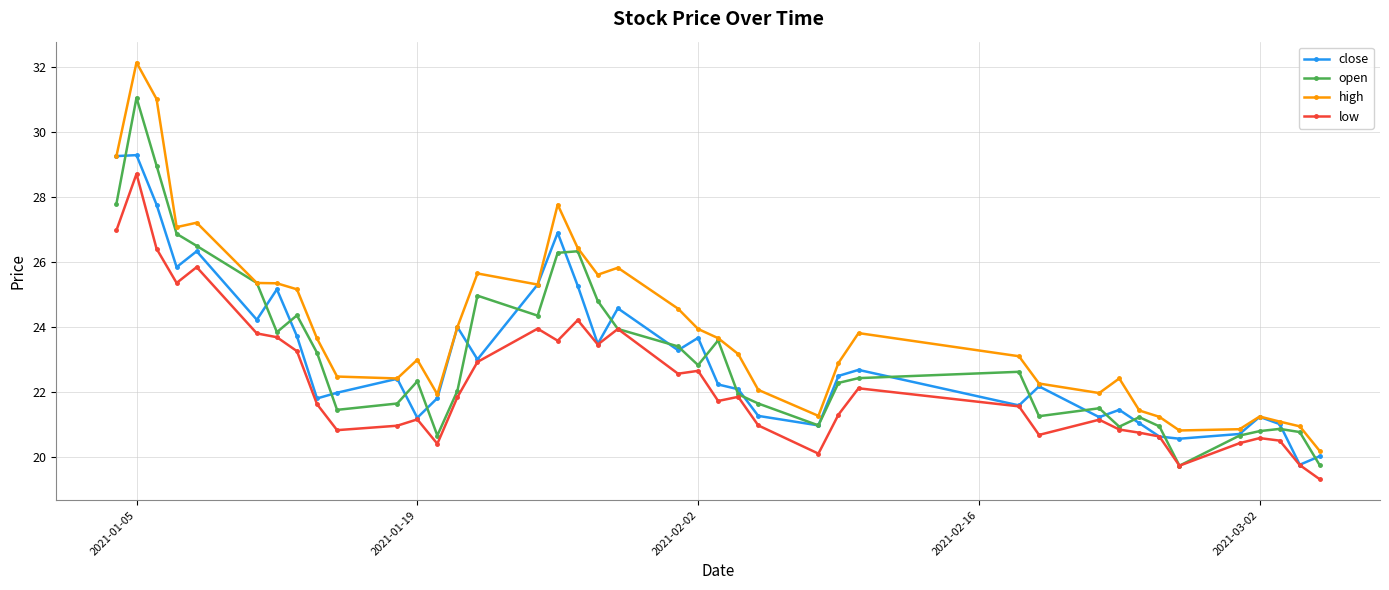

True or false: high has more than 0 points higher than both neighbors.

True